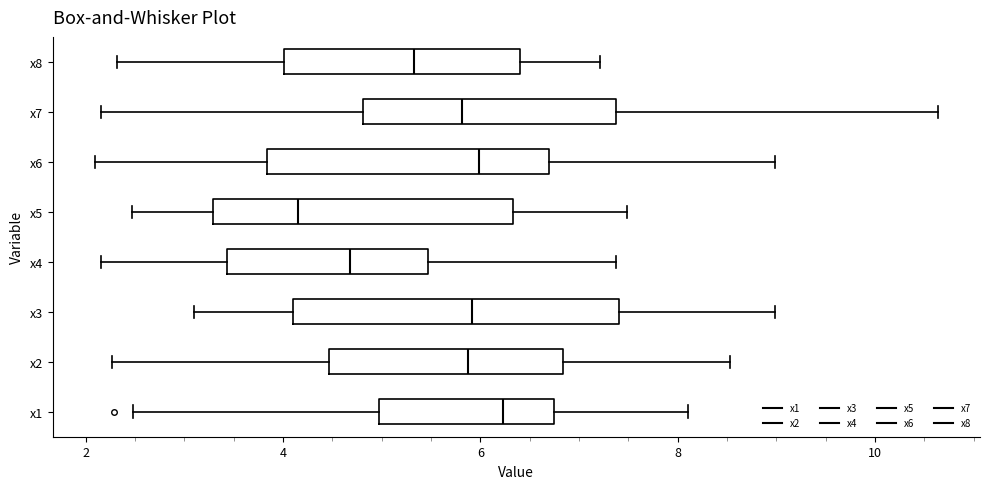

Reading bottom to top, read every box against the x-axis: the position of its median line, the range the box covers, and the ends of its whiskers. The values are not printed on the chart, so give them approximately, as read against the axis.

x1: median 6.2, box 5.0 to 6.8, whiskers 2.4 to 8.2
x2: median 5.8, box 4.4 to 6.8, whiskers 2.2 to 8.6
x3: median 6.0, box 4.2 to 7.4, whiskers 3.0 to 9.0
x4: median 4.6, box 3.4 to 5.4, whiskers 2.2 to 7.4
x5: median 4.2, box 3.2 to 6.4, whiskers 2.4 to 7.4
x6: median 6.0, box 3.8 to 6.6, whiskers 2.0 to 9.0
x7: median 5.8, box 4.8 to 7.4, whiskers 2.2 to 10.6
x8: median 5.4, box 4.0 to 6.4, whiskers 2.4 to 7.2